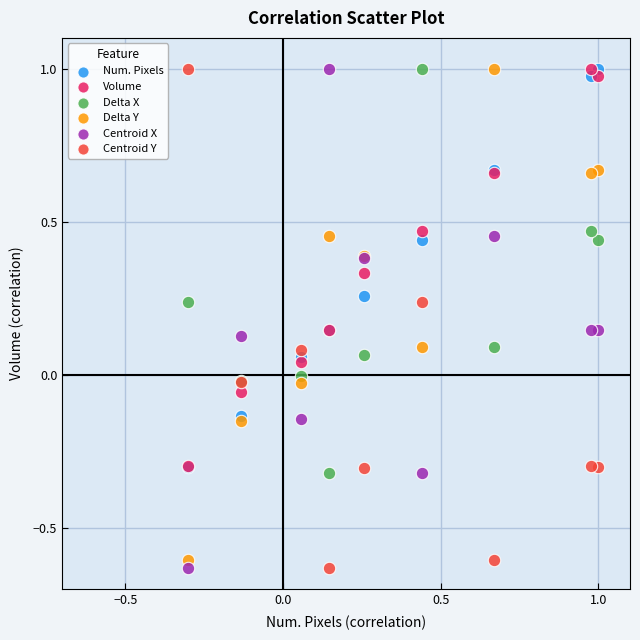

What are all the series names shown in the legend?

Num. Pixels, Volume, Delta X, Delta Y, Centroid X, Centroid Y